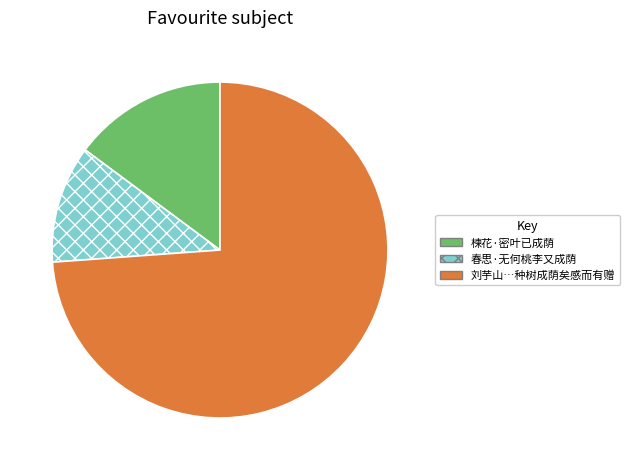

Is there any slice that represents more than half of the pie?

Yes